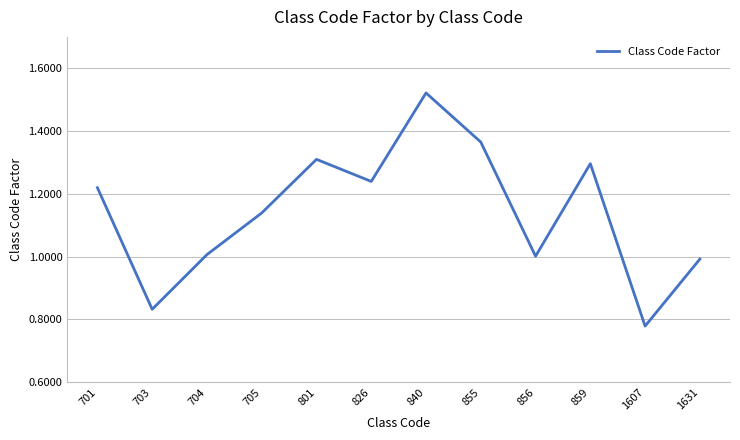

How many interior local peaks (higher than both neighbors) does the data have?

3